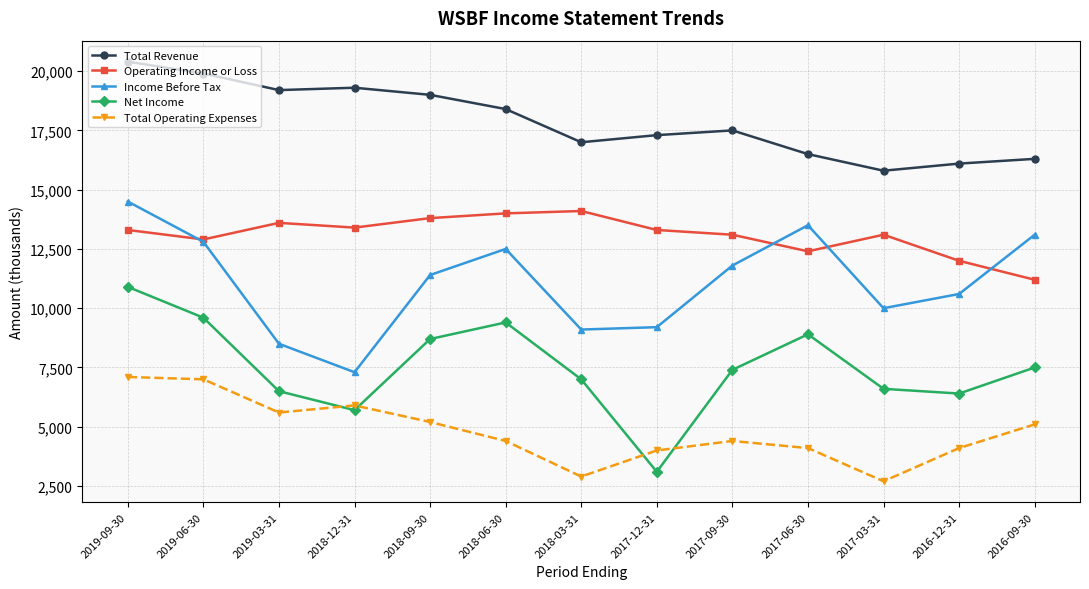

List the series in order of their overall mean, highest first.

Total Revenue, Operating Income or Loss, Income Before Tax, Net Income, Total Operating Expenses